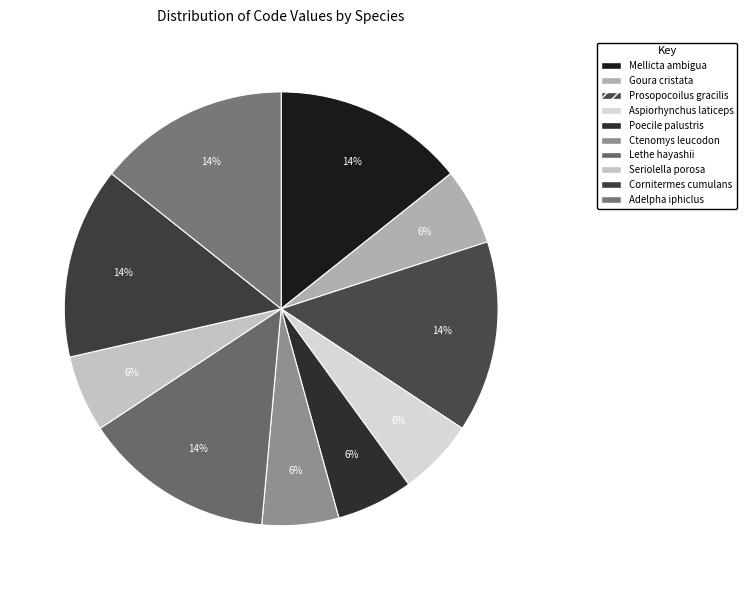

Which category has the smallest portion of the pie?

Goura cristata